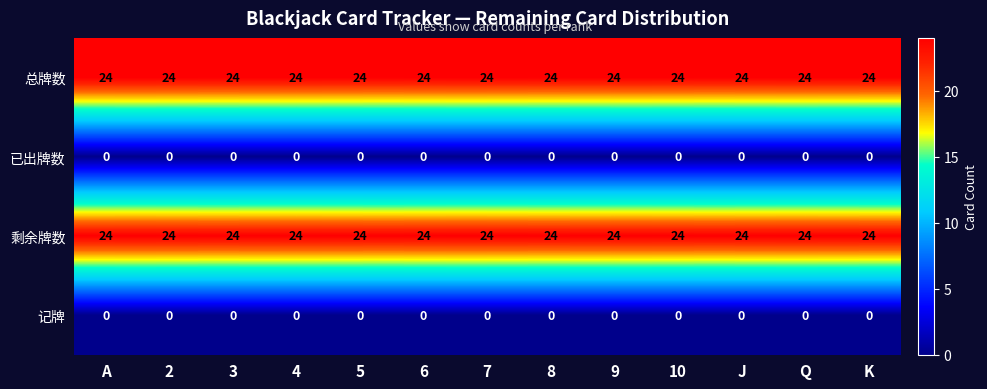

What is the total value across all series at K?

48